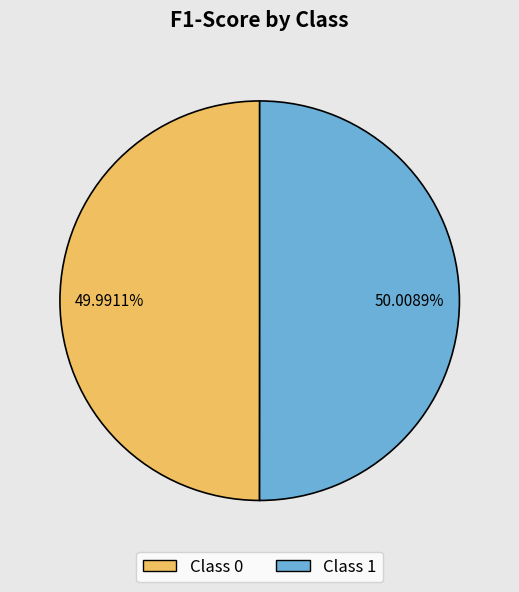

Is there any slice that represents more than half of the pie?

Yes